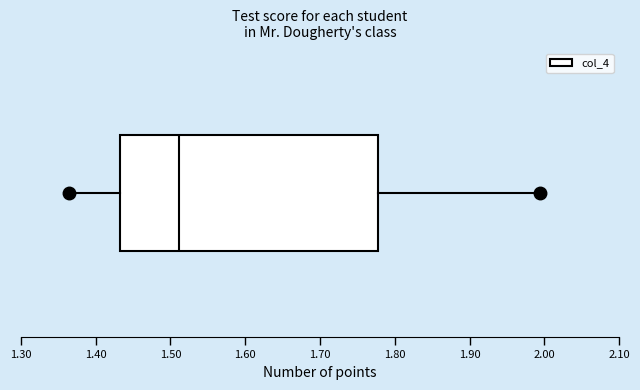

Read this box plot against the x-axis: the position of the median line, the range covered by the box, and the ends of both whiskers. The values are not printed on the chart, so give them approximately, as read against the axis.

median 1.51, box 1.43 to 1.78, whiskers 1.36 to 1.99